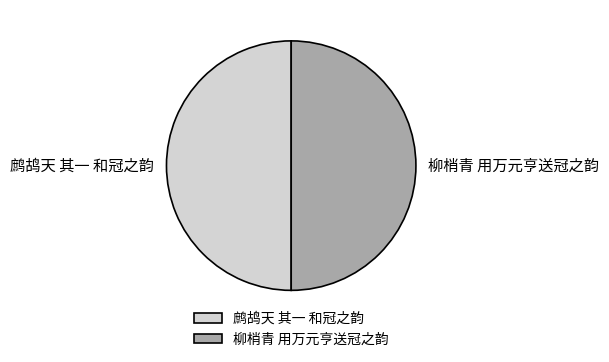

Count the number of slices in the pie.

2